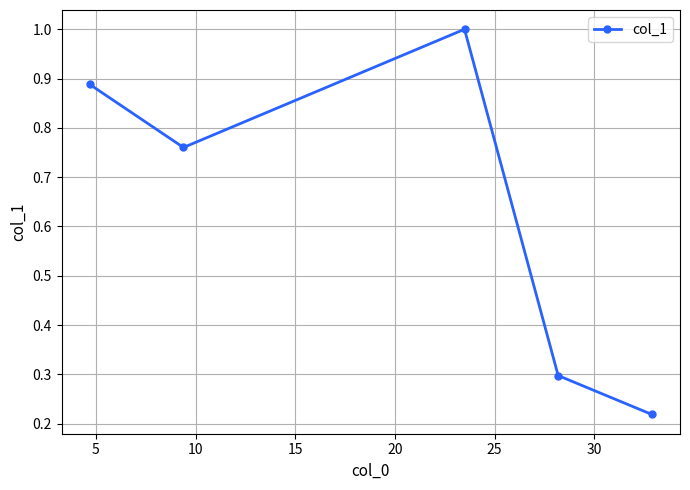

How many distinct data groups are displayed?

1